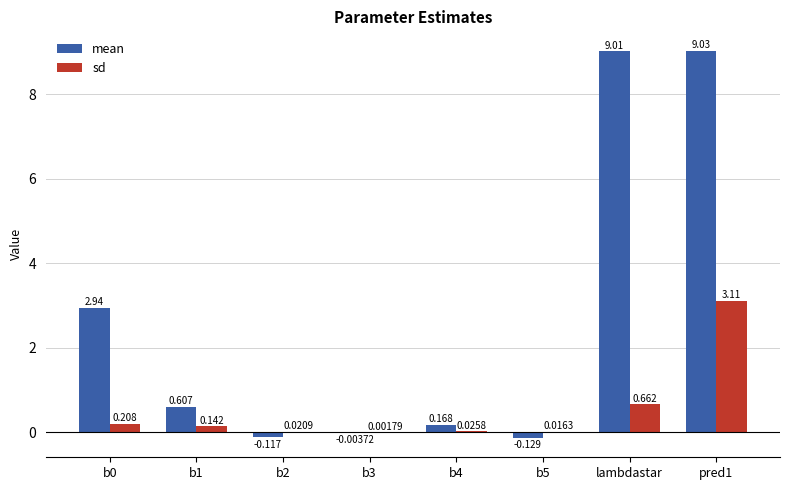

What is the average value of the mean series?

2.7